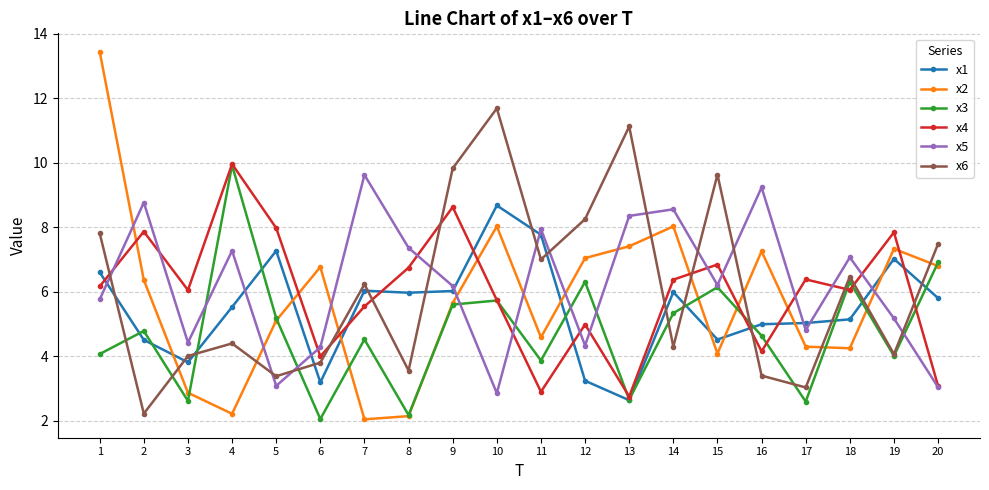

The value of x5 at 9 is 10.1. True or false?

False